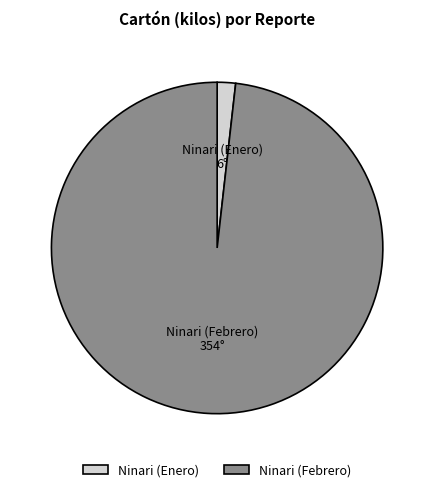

Do Ninari (Febrero) and Ninari (Enero) together represent more than half of the pie?

Yes